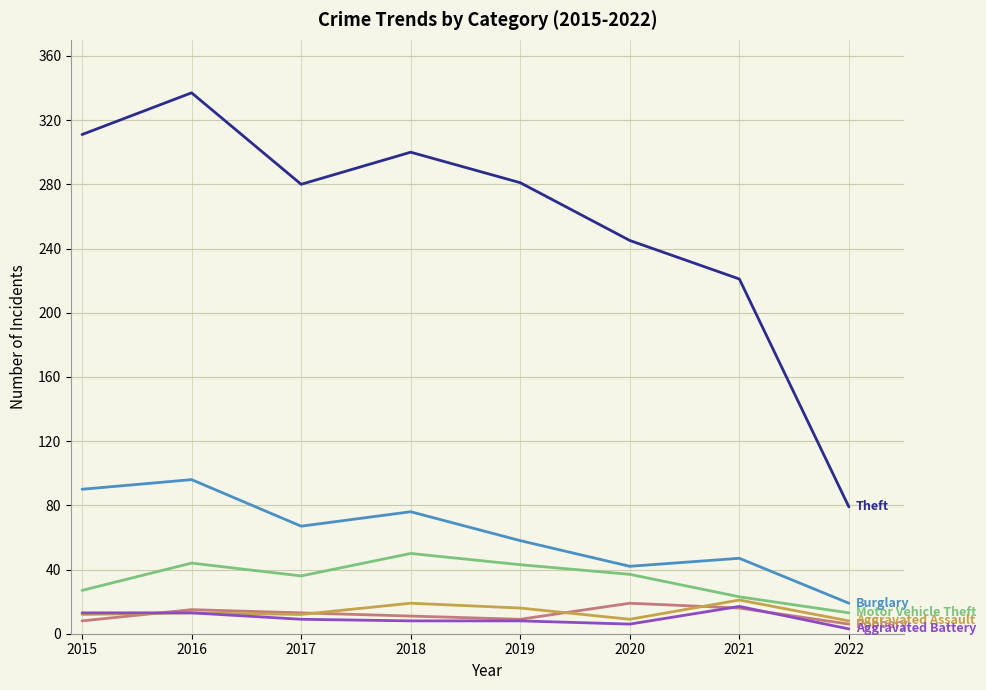

What is the greatest value displayed?

337